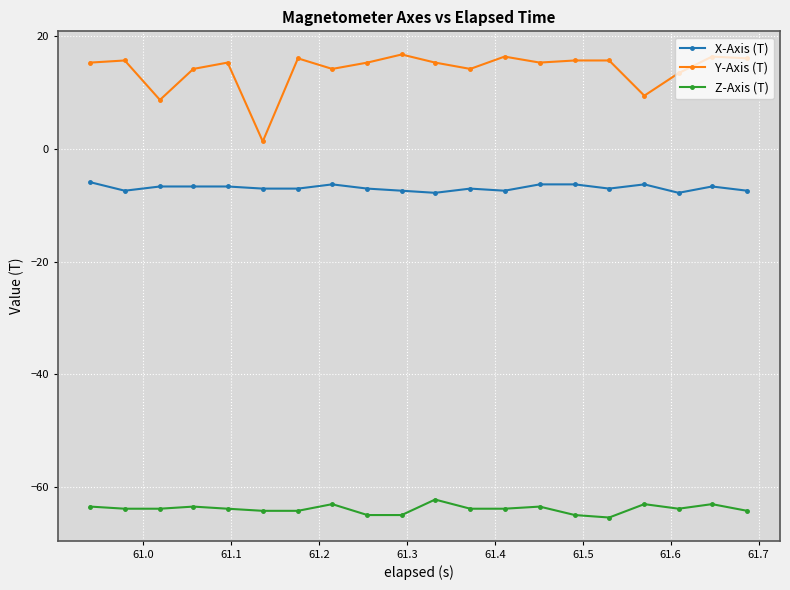

What is the value of the Y-Axis (T) point at the 2nd from the left?

15.7